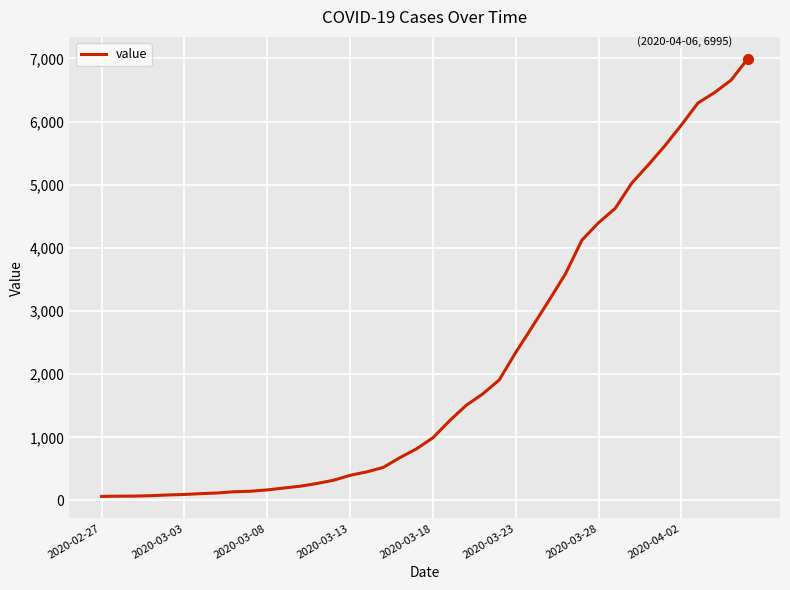

What is the greatest value displayed?

6995